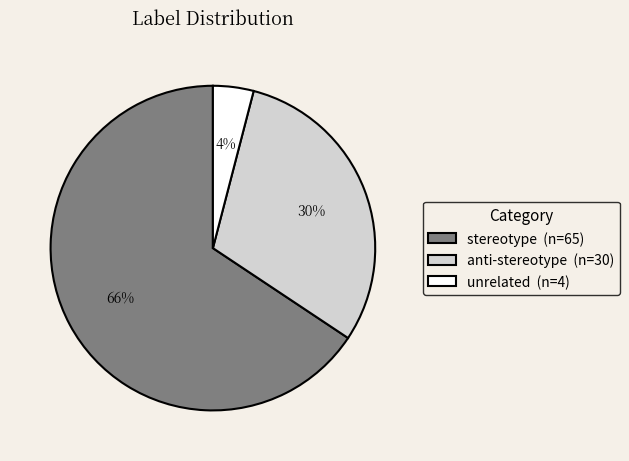

How many segments does this pie chart have?

3